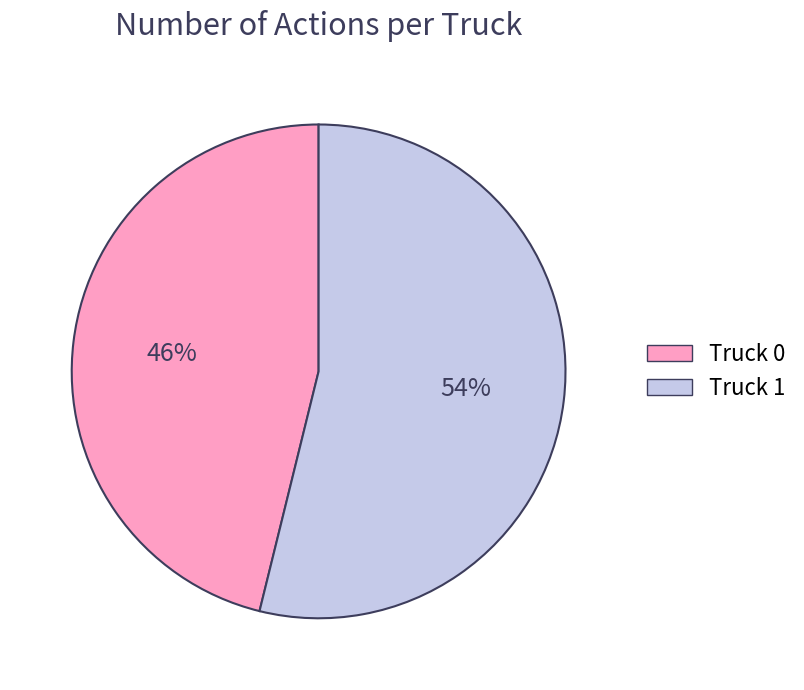

How many slices are in this pie chart?

2